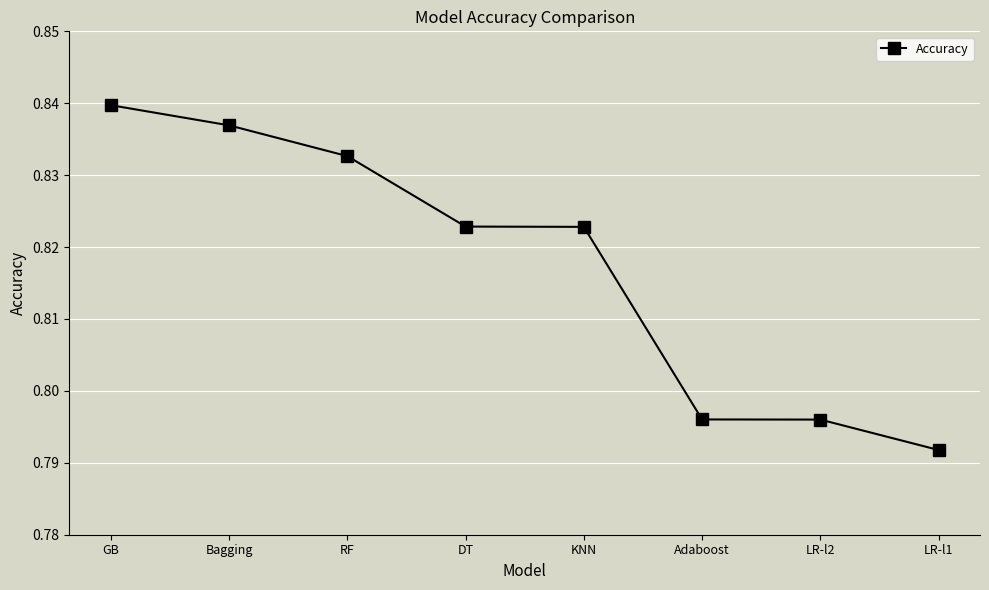

Where is the data nearest to the value 0?

LR-l1